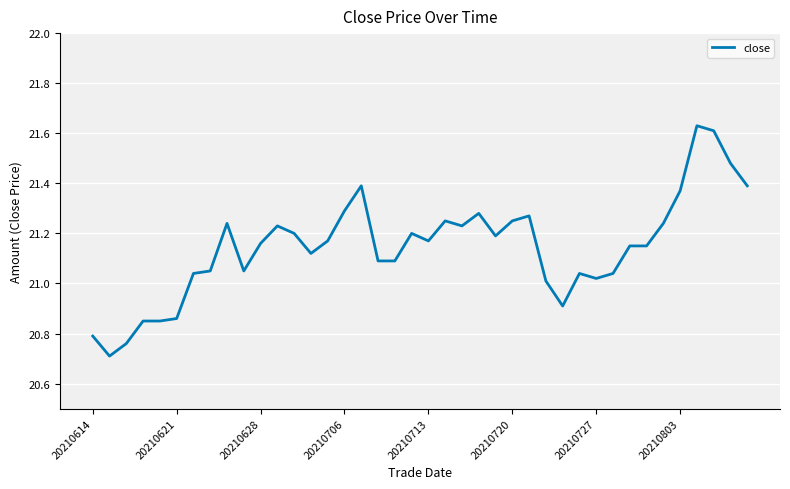

What is the difference between the maximum and minimum values?

0.9